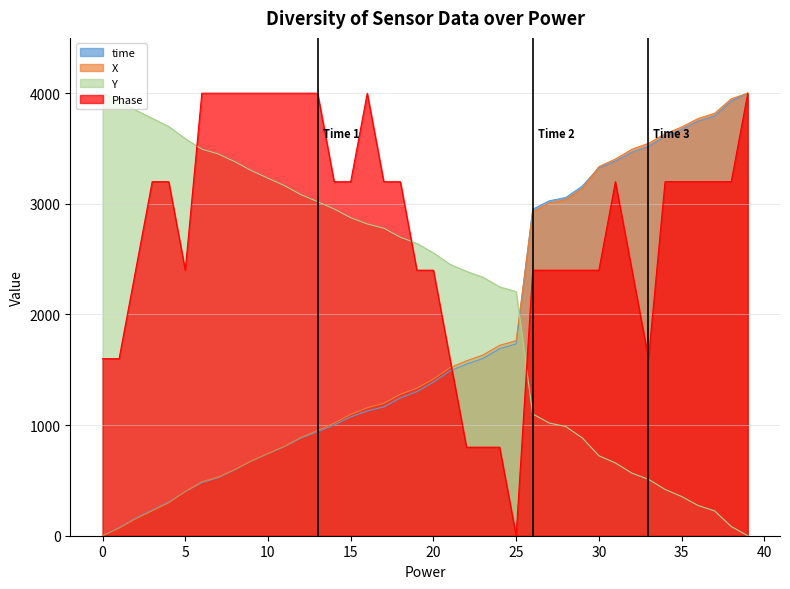

True or false: Y has a value of 483.6 at 35.

False